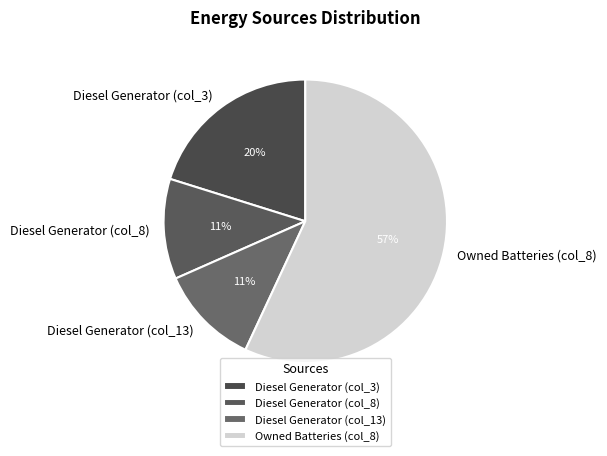

Does any single category account for the majority?

Yes